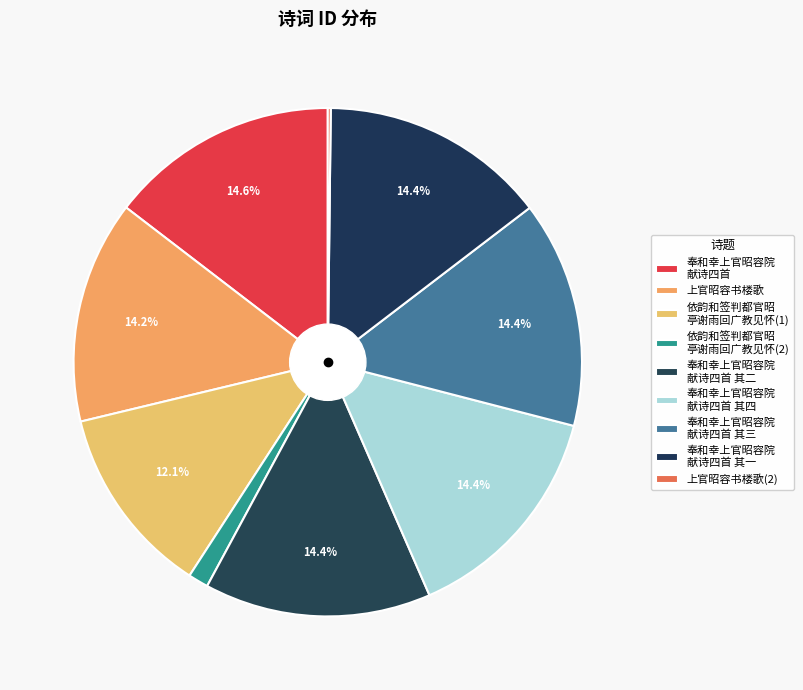

What is the largest slice in the pie chart?

奉和幸上官昭容院献诗四首